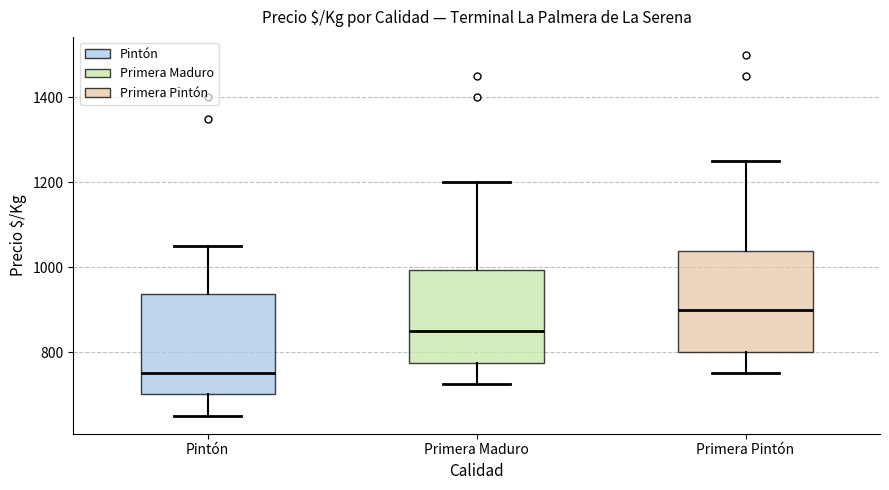

Where is the upper edge of the box for Primera Pintón on the y-axis? The values are not printed on the chart, so give them approximately, as read against the axis.

1040